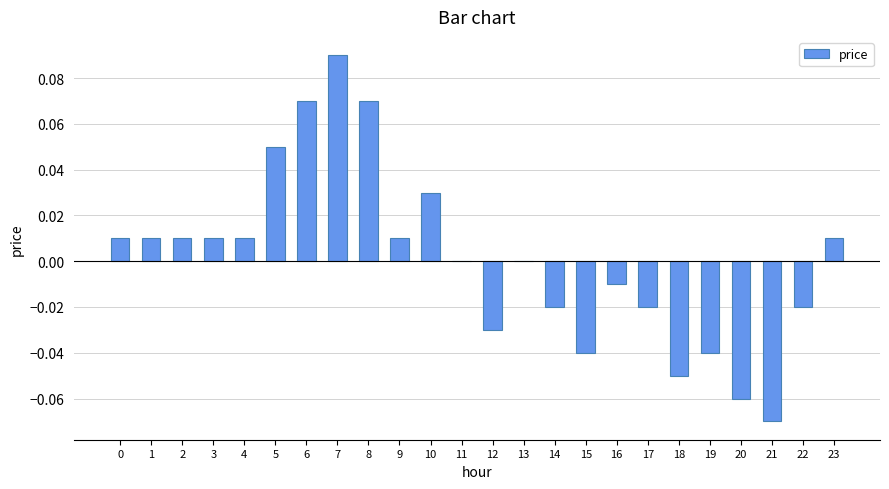

The value at 17 is -0.0. True or false?

True